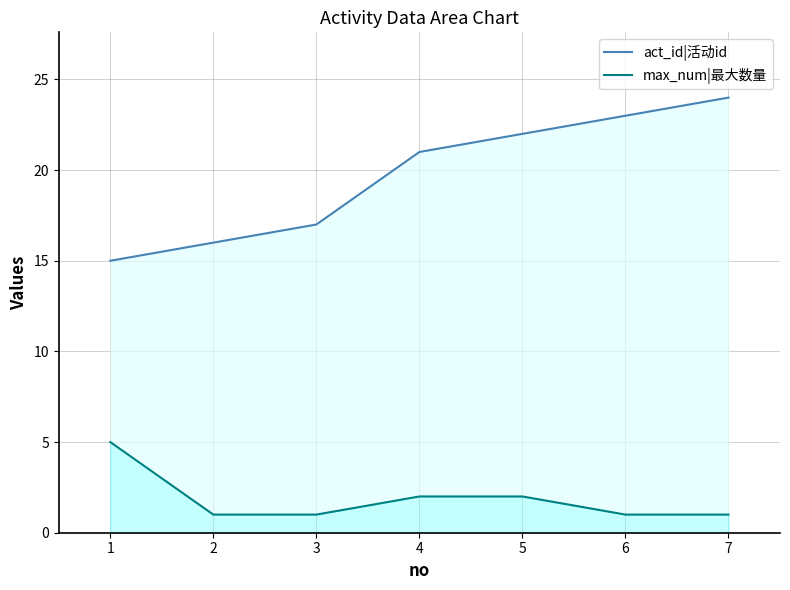

The value of max_num|最大数量 at 1 is 9. True or false?

False